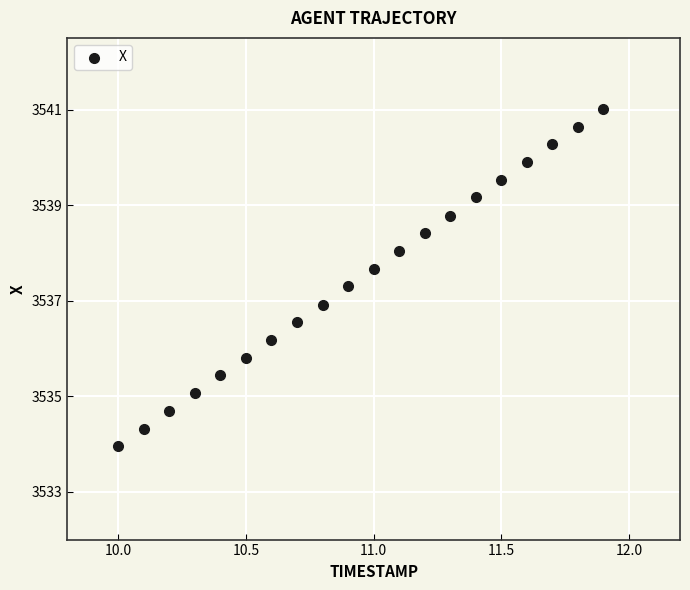

What is the range of Y values (max minus min)?

7.1